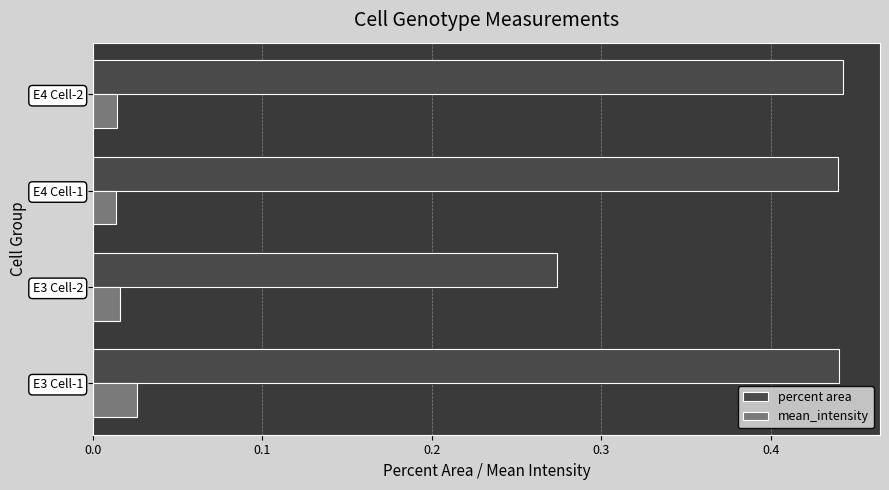

Which category has the lowest value in the percent area series?

E3 Cell-2